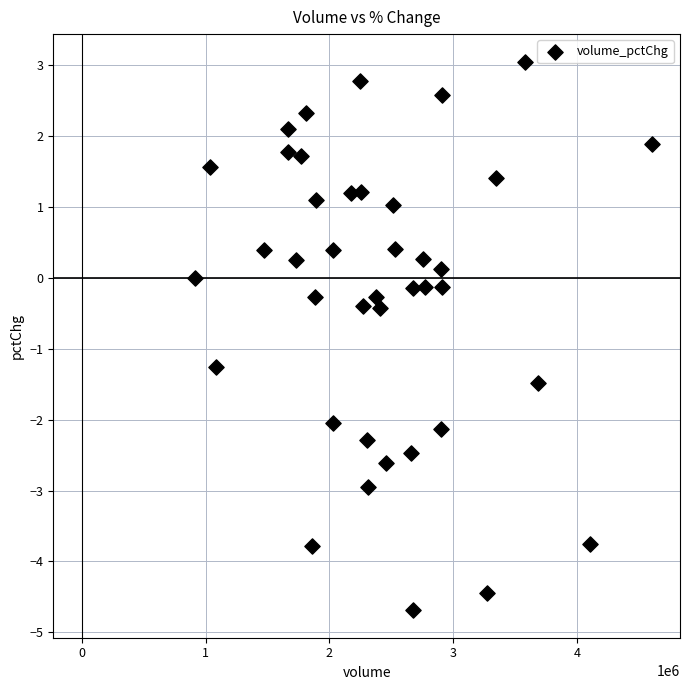

What is the range of X values (max minus min)?

3691949.0